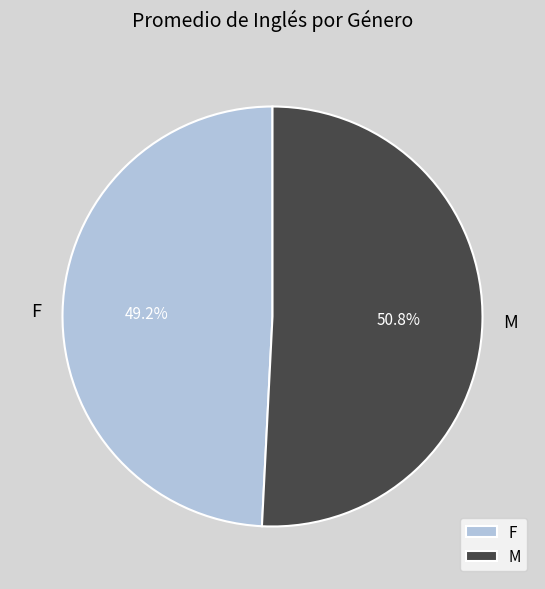

Is there any slice that represents more than half of the pie?

Yes